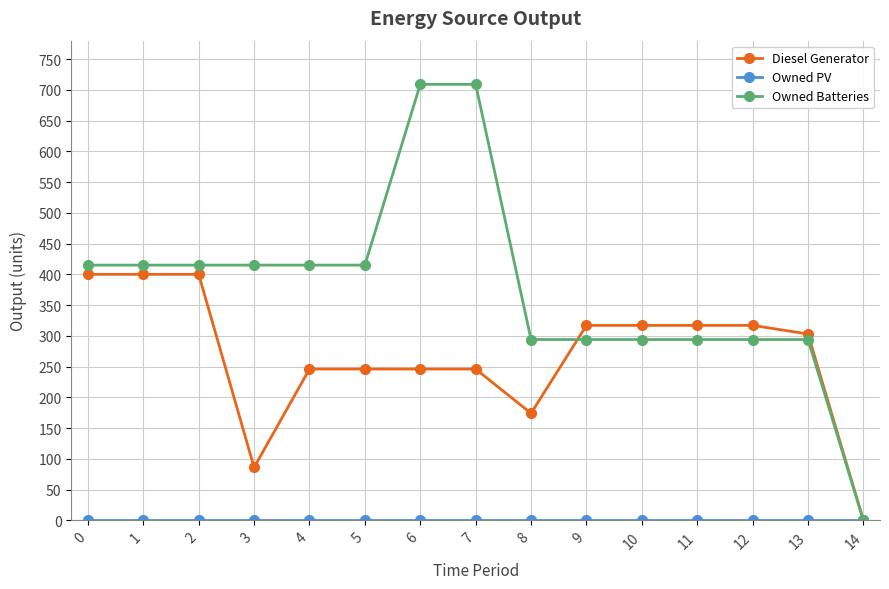

The value of Diesel Generator at 6 is 379. True or false?

False